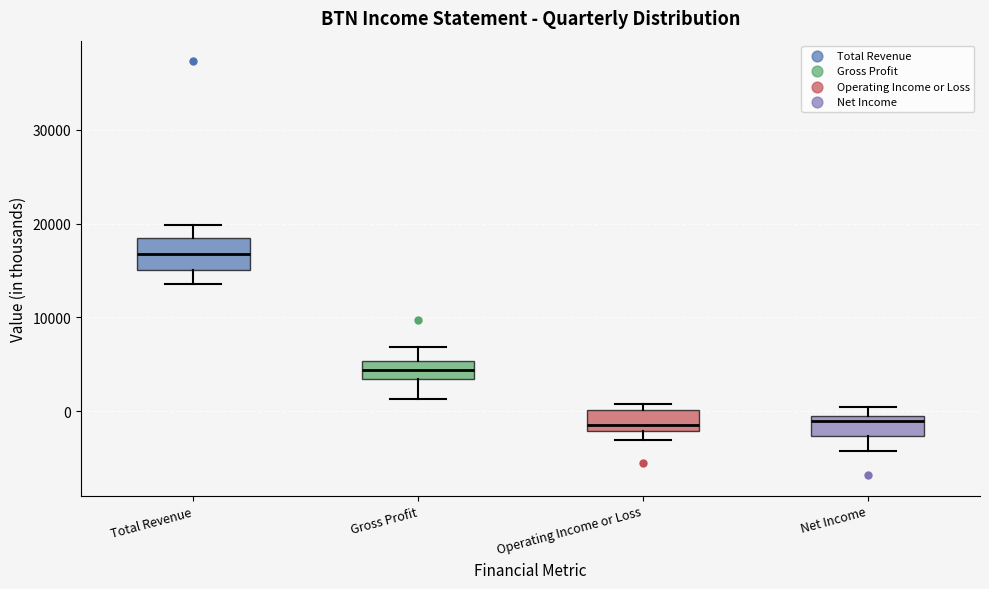

Reading left to right, read every box against the y-axis: the position of its median line, the range the box covers, and the ends of its whiskers. The values are not printed on the chart, so give them approximately, as read against the axis.

Total Revenue: median 17000, box 15000 to 18000, whiskers 14000 to 20000
Gross Profit: median 4000, box 3000 to 5000, whiskers 1000 to 7000
Operating Income or Loss: median -1000, box -2000 to 0, whiskers -3000 to 1000
Net Income: median -1000 (just below the box's upper edge), box -3000 to -1000, whiskers -4000 to 0